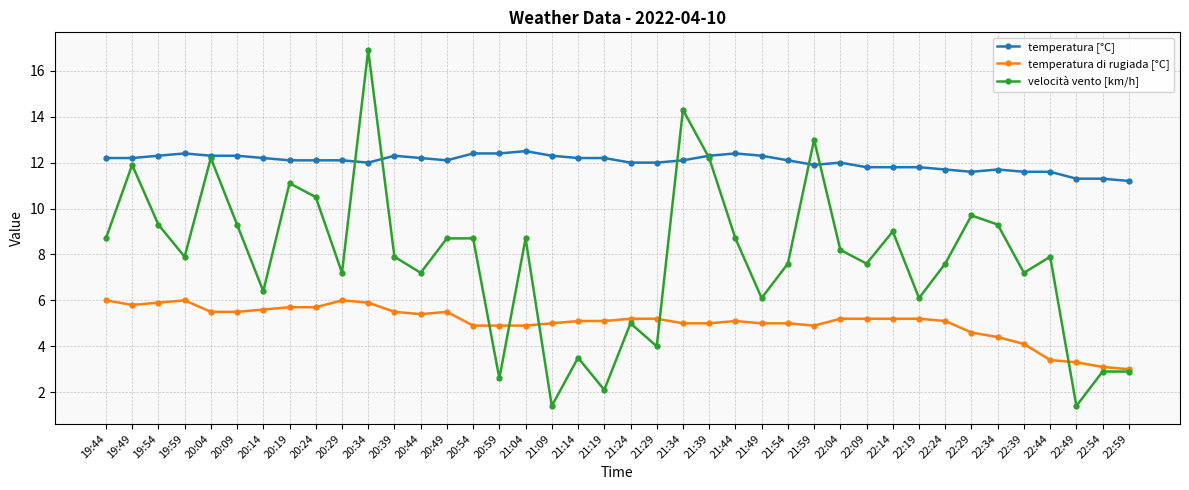

What is the sum of the temperatura di rugiada [°C] values at 22:59 and 21:14?

8.1